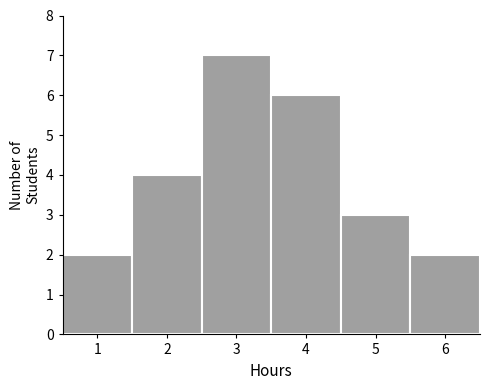

Reading left to right, extract all data points from this chart.

2	4	7	6	3	2